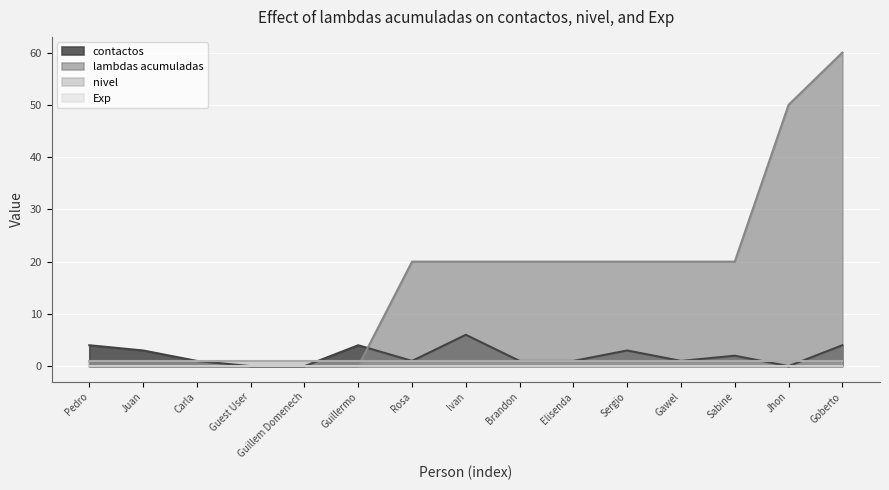

The value of contactos at Guest User is -3. True or false?

False